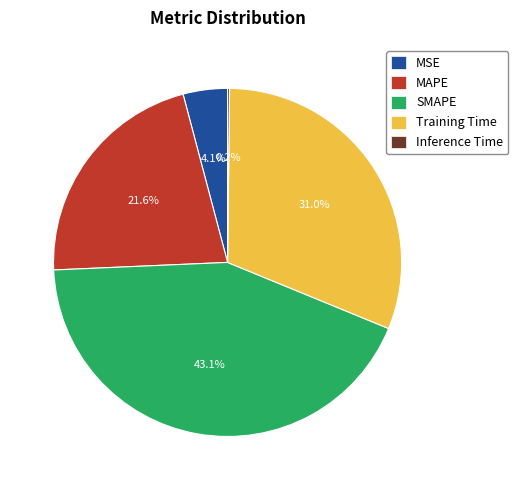

What is the ratio of the value at MSE to the value at MAPE?

0.2